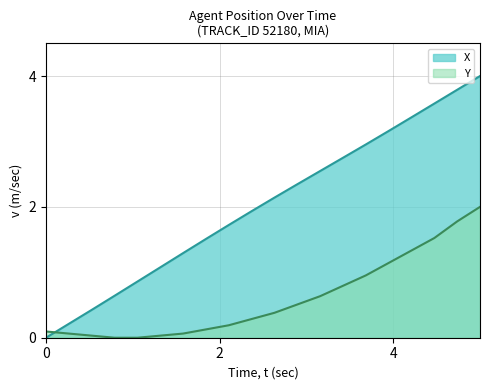

What is the greatest value displayed?

4.0